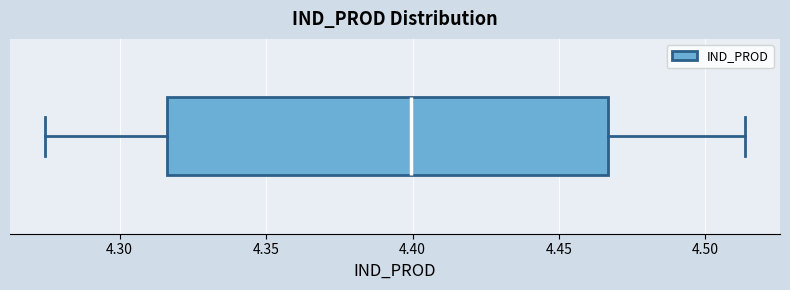

Read this box plot against the x-axis: the position of the median line, the range covered by the box, and the ends of both whiskers. The values are not printed on the chart, so give them approximately, as read against the axis.

median 4.400, box 4.315 to 4.465, whiskers 4.275 to 4.515